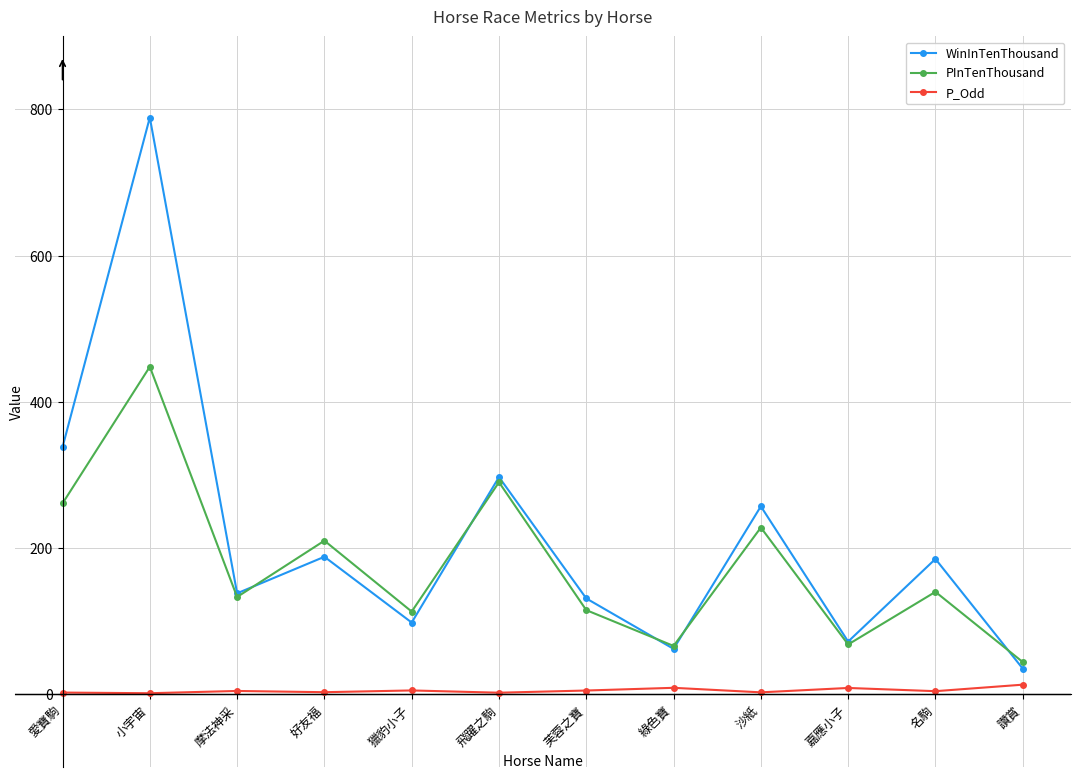

What is the smallest value displayed?

1.3